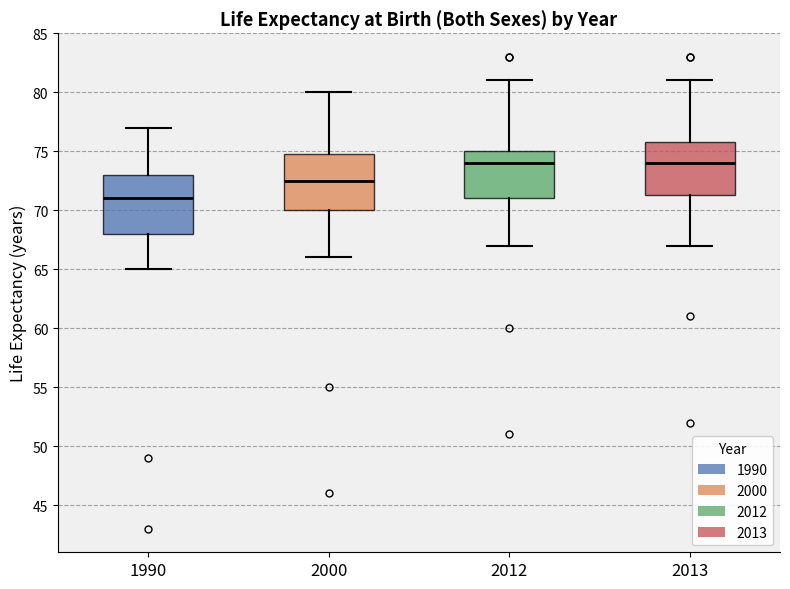

Reading left to right, read every box against the y-axis: the position of its median line, the range the box covers, and the ends of its whiskers. The values are not printed on the chart, so give them approximately, as read against the axis.

1990: median 71.0, box 68.0 to 73.0, whiskers 65.0 to 77.0
2000: median 72.5, box 70.0 to 75.0, whiskers 66.0 to 80.0
2012: median 74.0, box 71.0 to 75.0, whiskers 67.0 to 81.0
2013: median 74.0, box 71.5 to 76.0, whiskers 67.0 to 81.0